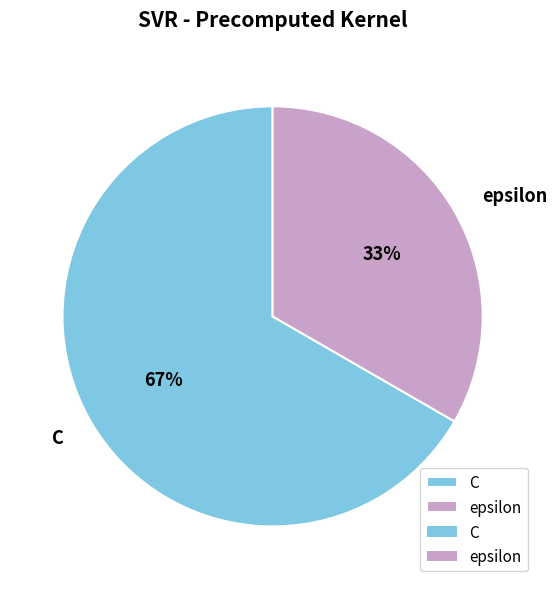

How many slices are in this pie chart?

2